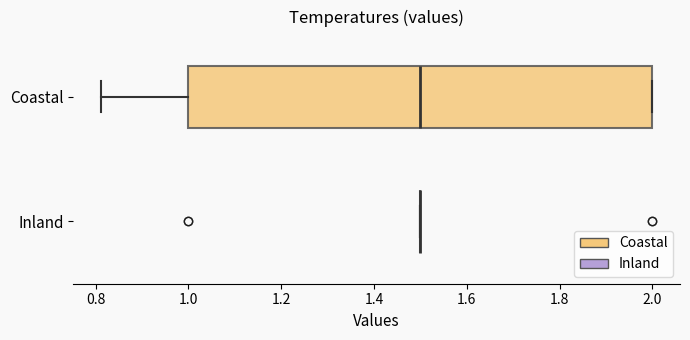

Reading bottom to top, read every box against the x-axis: the position of its median line, the range the box covers, and the ends of its whiskers. The values are not printed on the chart, so give them approximately, as read against the axis.

Inland: box collapsed to a line at 1.50, whiskers 1.50 to 1.50
Coastal: median 1.50, box 1.00 to 2.00, whiskers 0.82 to 2.00